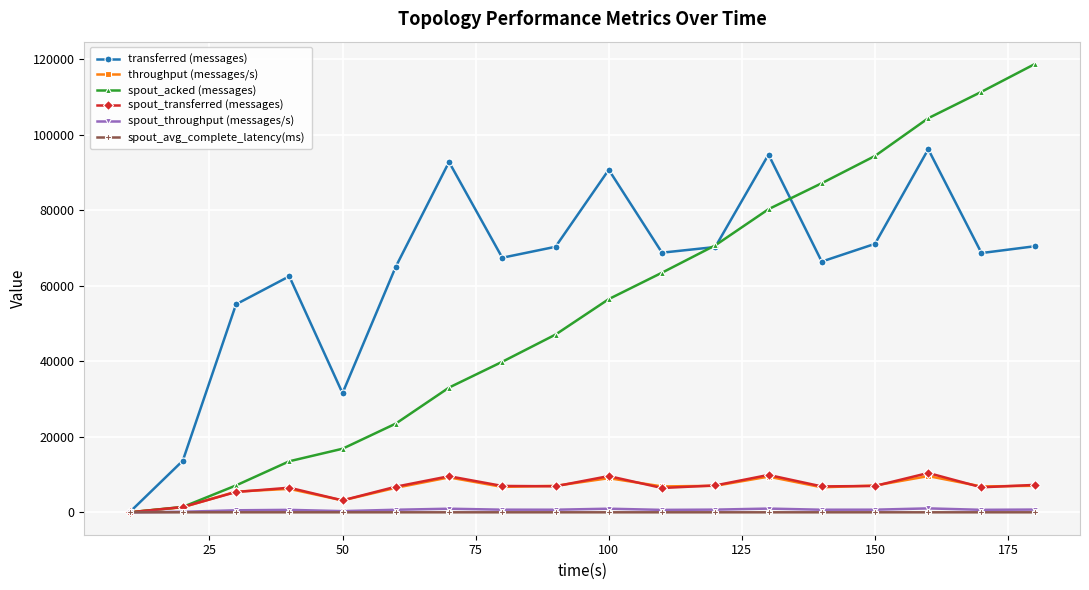

How many interior local valleys does the transferred (messages) series have?

5